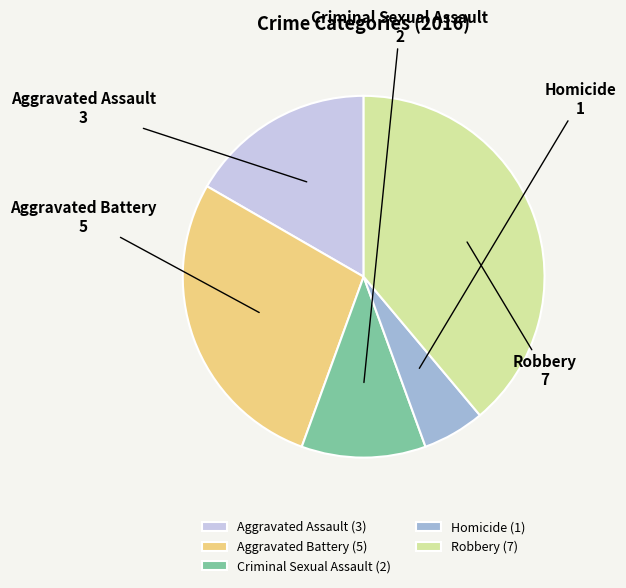

Does Aggravated Assault represent more than half of the total?

No